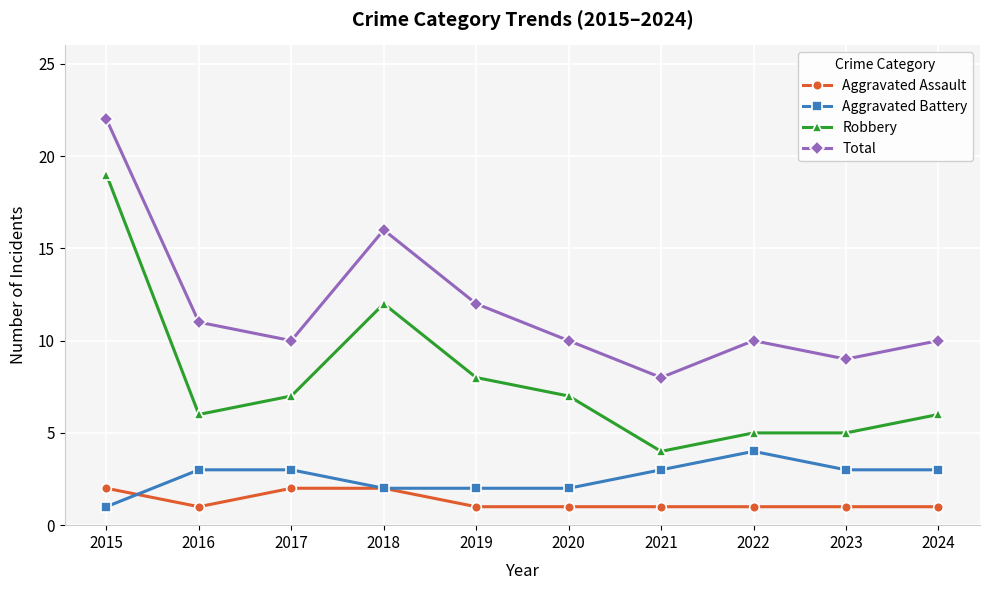

True or false: Total has a value of 9 at 2023.

True